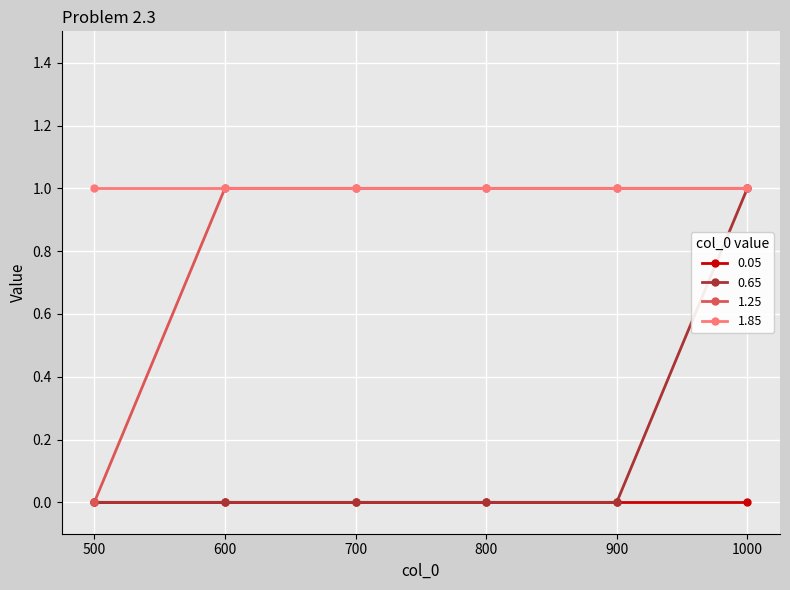

Which category has the highest value in the 0.65 series?

1000